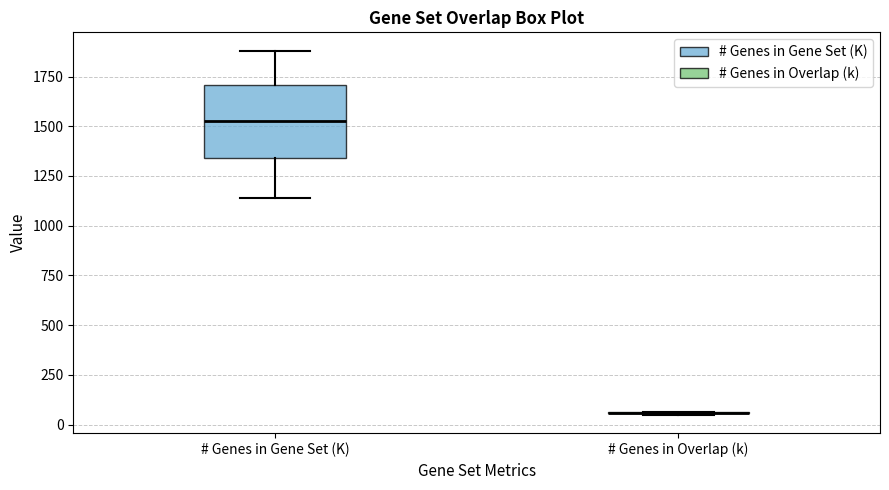

Reading left to right, transcribe this box plot: for each box, give where its median line is, the range the box spans, and where its two whiskers end, as read against the y-axis. The values are not printed on the chart, so give them approximately, as read against the axis.

# Genes in Gene Set (K): median 1550, box 1350 to 1700, whiskers 1150 to 1900
# Genes in Overlap (k): box collapsed to a line at 50, whiskers 50 to 50